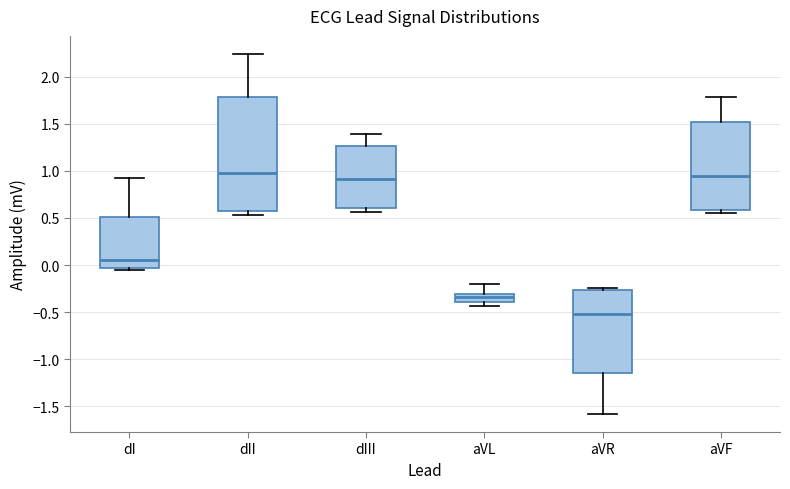

Where is the upper edge of the box for aVR on the y-axis? The values are not printed on the chart, so give them approximately, as read against the axis.

-0.25